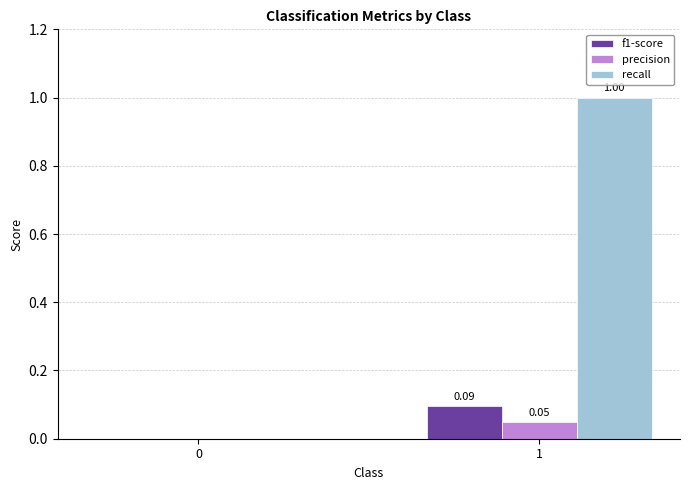

How many groups of bars are there?

2